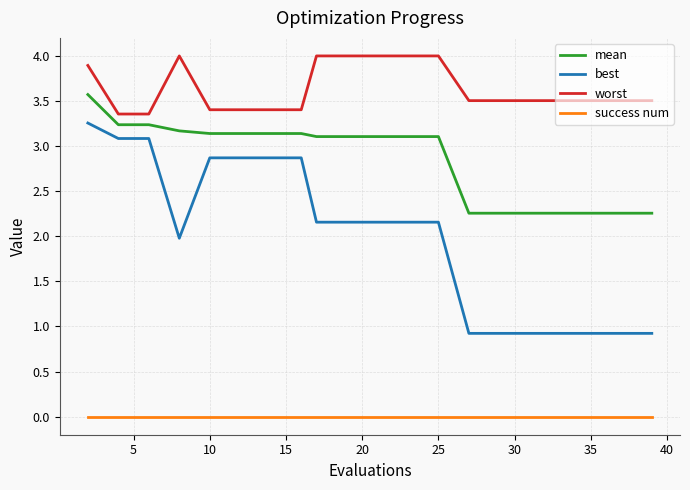

Which series has the largest range (max minus min)?

best